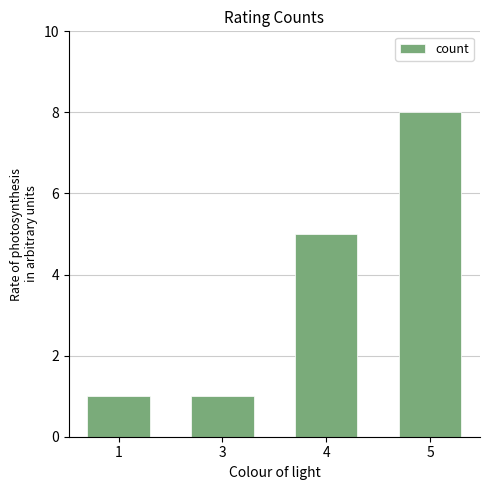

At which category does the chart reach its peak across all series?

5